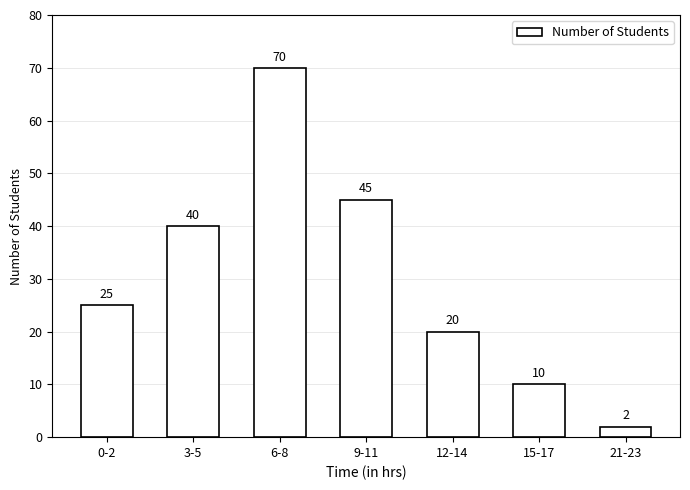

Reading left to right, list all the values displayed in this chart.

0-2=25	3-5=40	6-8=70	9-11=45	12-14=20	15-17=10	21-23=2